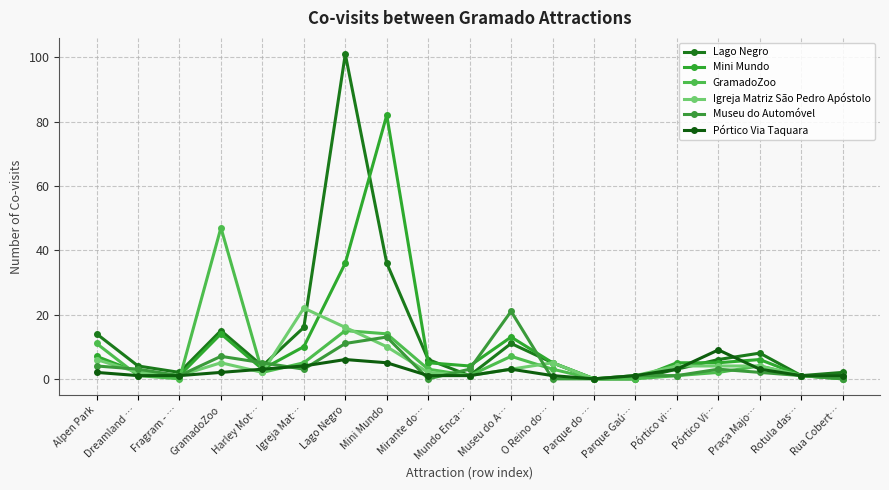

What is the greatest value displayed?

101